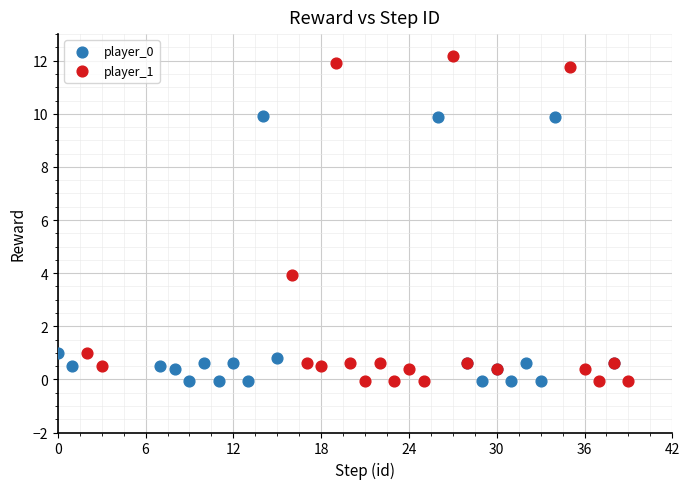

Which series has the largest Y range (max minus min)?

player_1